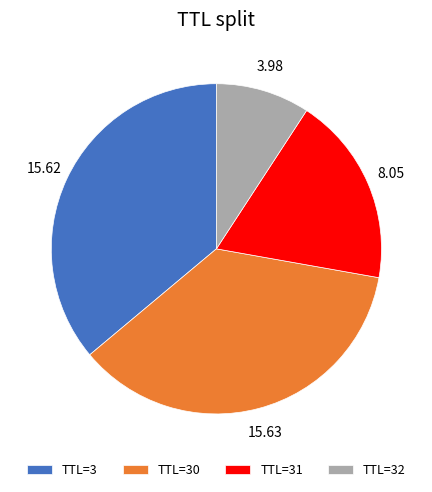

Combined, do TTL=32 and TTL=3 account for over 50%?

No